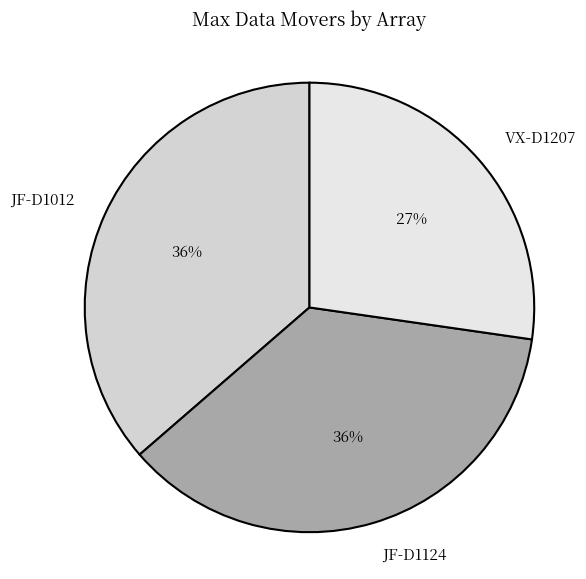

Approximately how many times larger is the value at JF-D1124 compared to VX-D1207?

1.3